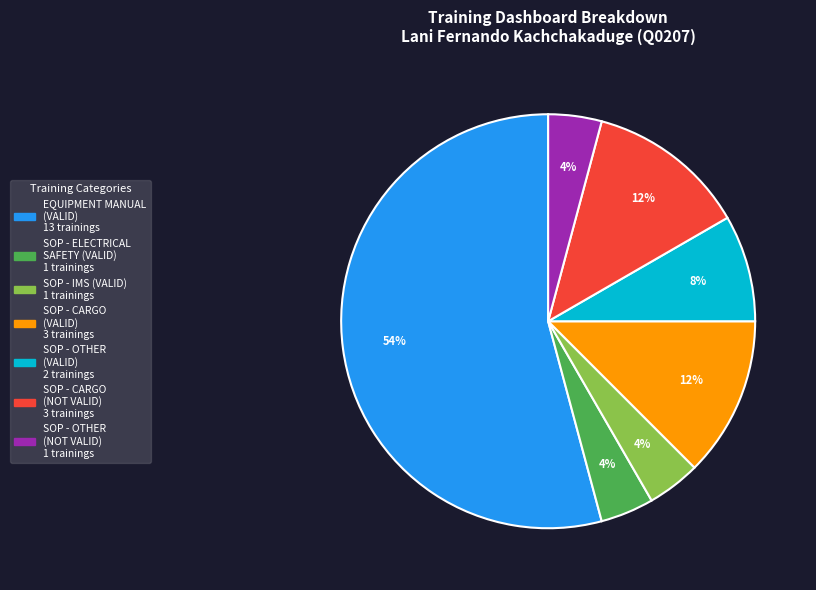

Count the number of slices in the pie.

7